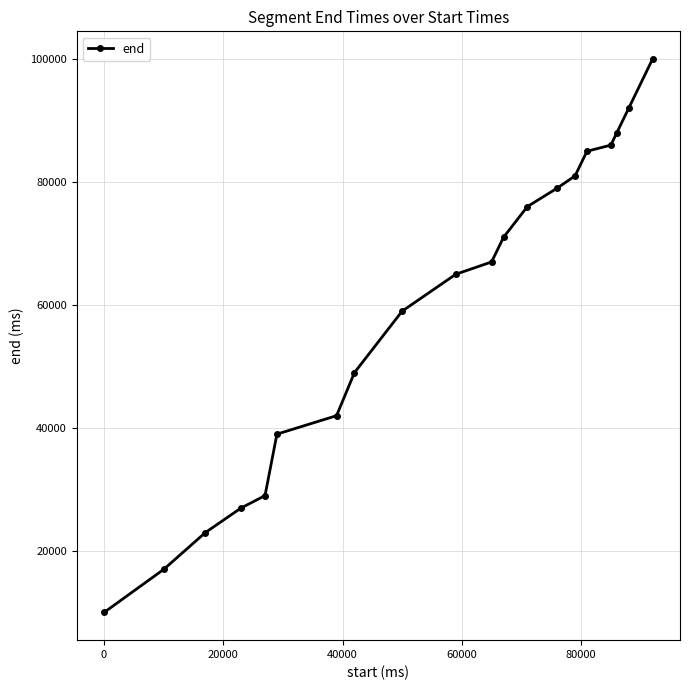

Does the chart have visible grid lines?

Yes